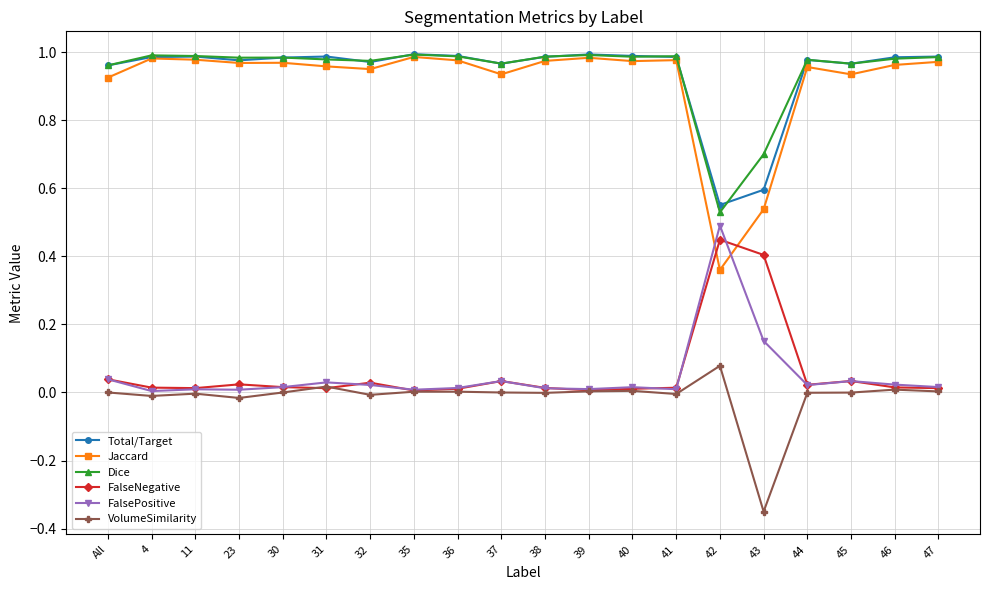

True or false: Jaccard has more than 0 interior local peaks.

True